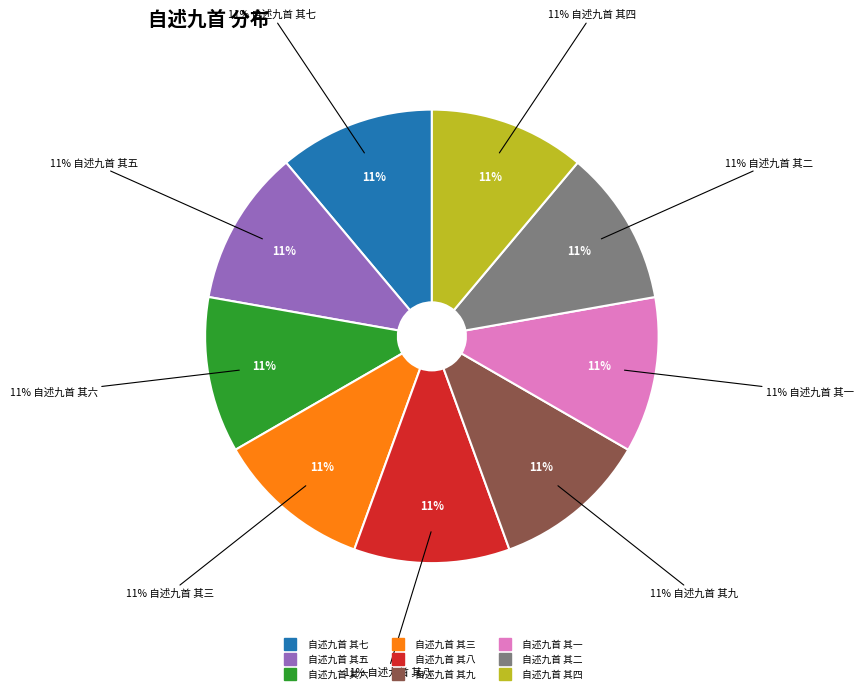

To the nearest percent, what is the combined percentage of 自述九首 其六 and 自述九首 其七?

22%